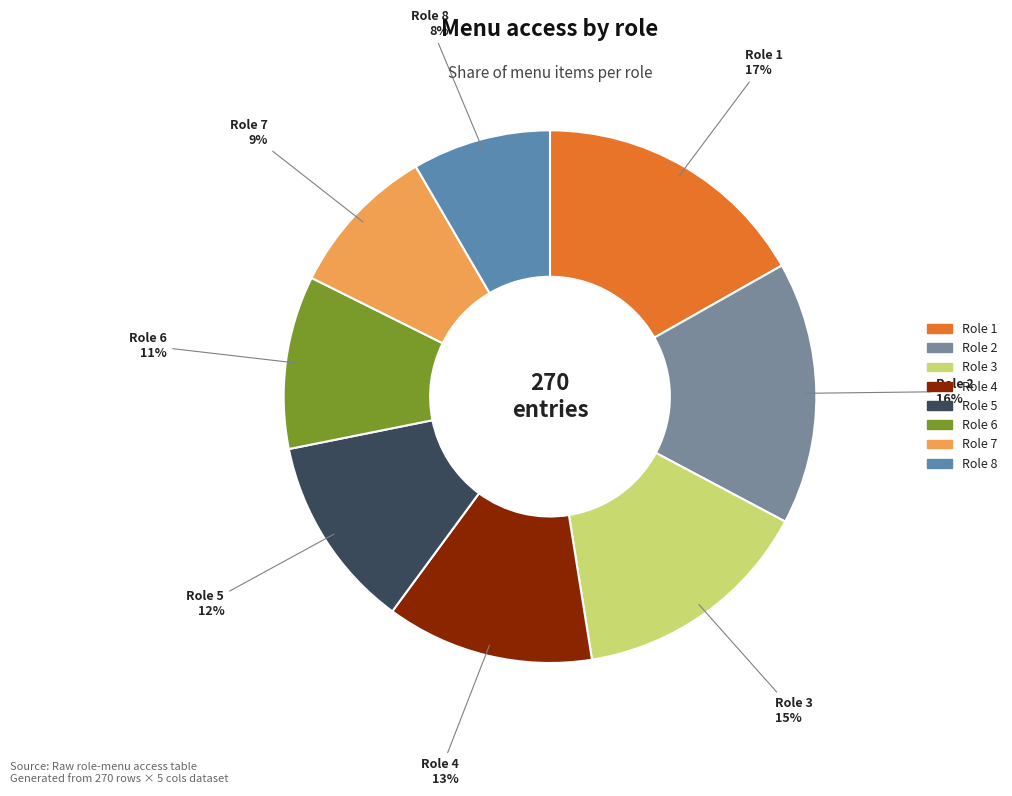

True or false: Role 7 accounts for 1% of the total.

False